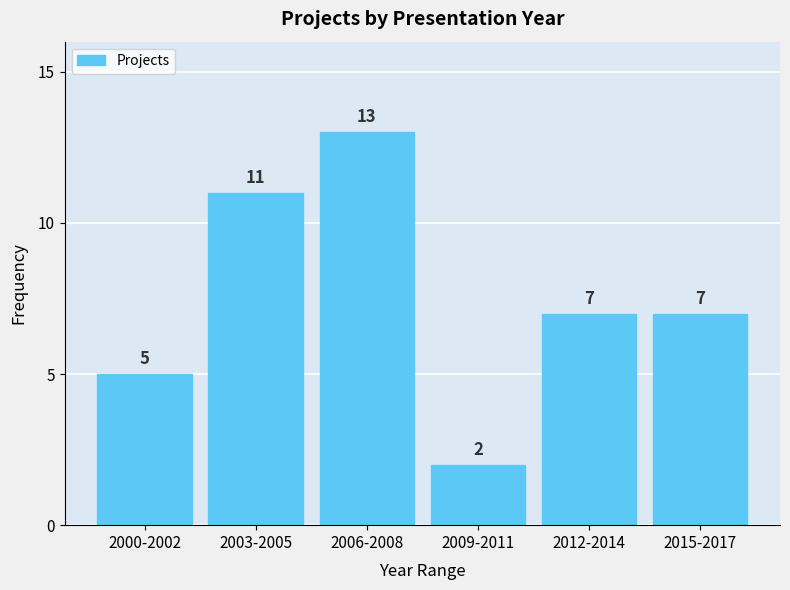

Reading right to left, extract all data points from this chart.

2015-2017=7	2012-2014=7	2009-2011=2	2006-2008=13	2003-2005=11	2000-2002=5